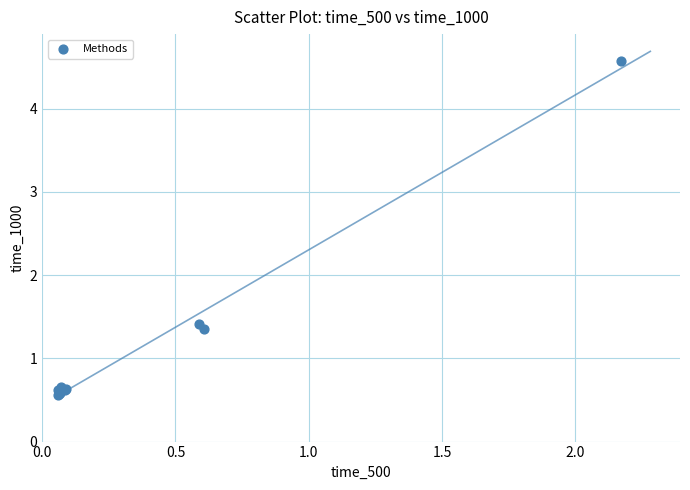

What Y value in the scatter plot is closest to 2?

1.4